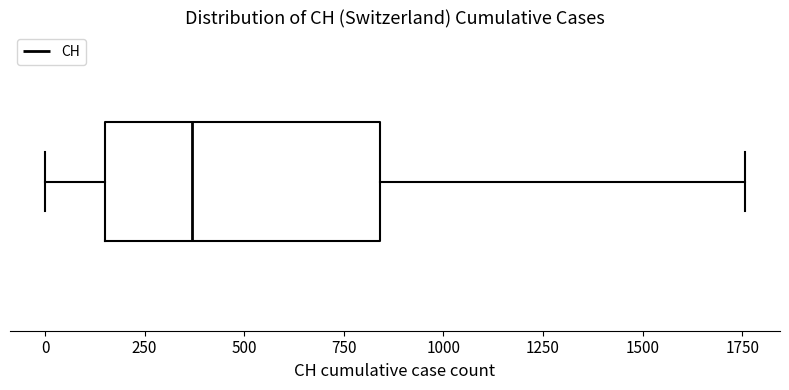

Read this box plot against the x-axis: the position of the median line, the range covered by the box, and the ends of both whiskers. The values are not printed on the chart, so give them approximately, as read against the axis.

median 350, box 150 to 850, whiskers 0 to 1750